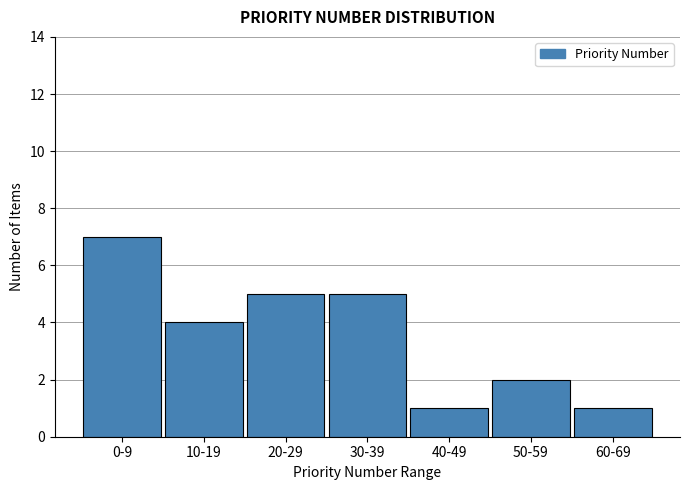

Reading right to left, transcribe all the data shown in this chart.

60-69=1	50-59=2	40-49=1	30-39=5	20-29=5	10-19=4	0-9=7